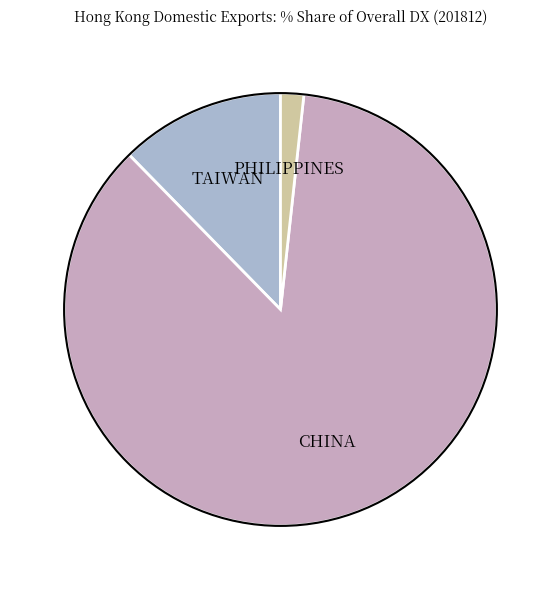

Which category accounts for the majority?

CHINA